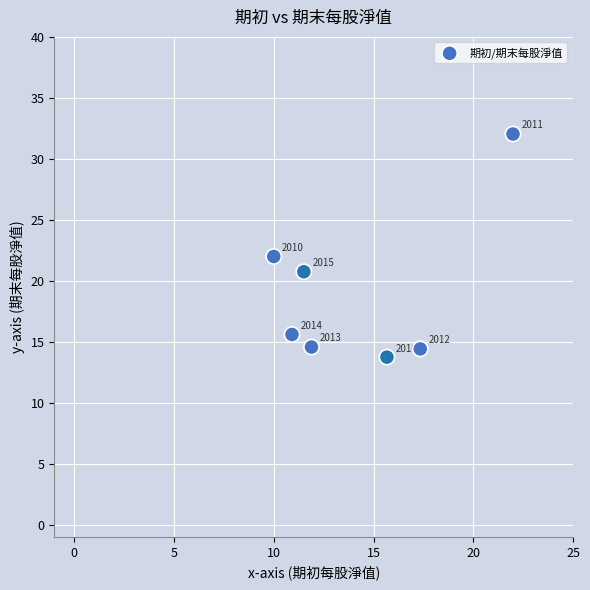

What Y value in the scatter plot is closest to 22?

22.0